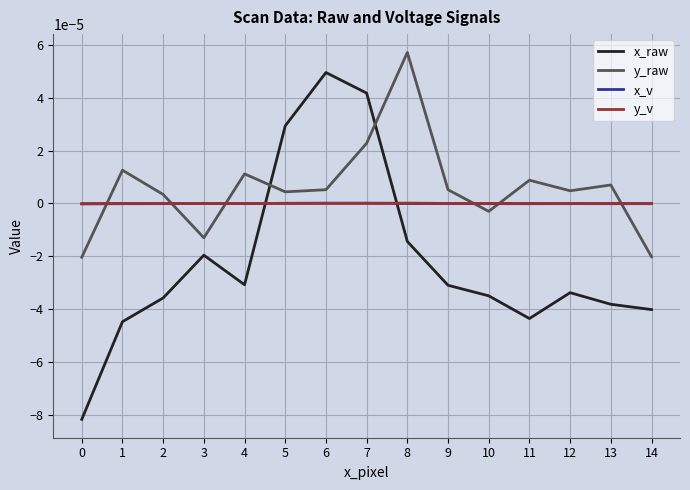

Between which two adjacent categories do x_raw and y_v first intersect?

4 and 5